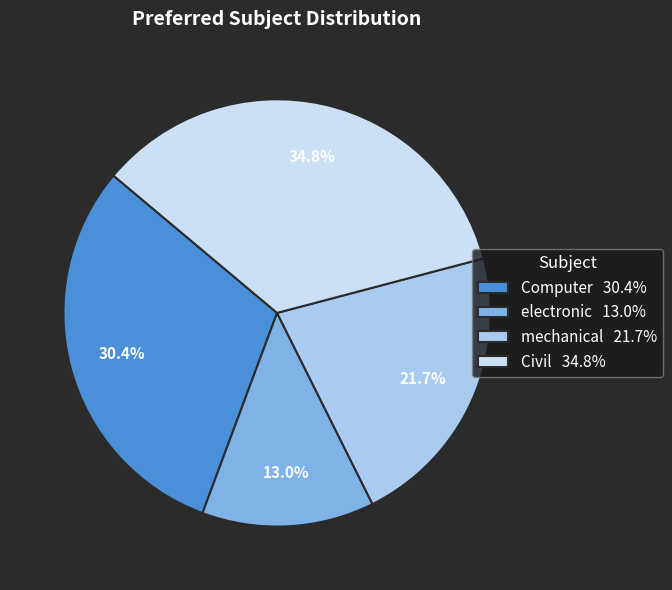

Is it true that mechanical is 22% of the pie?

True